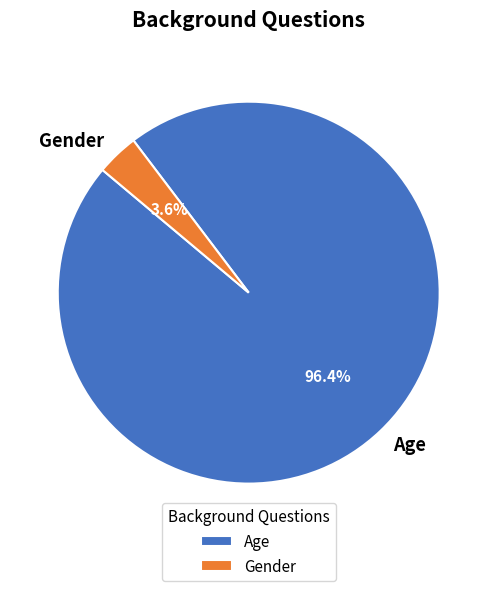

What is the total percentage of Age and Gender?

100.0%